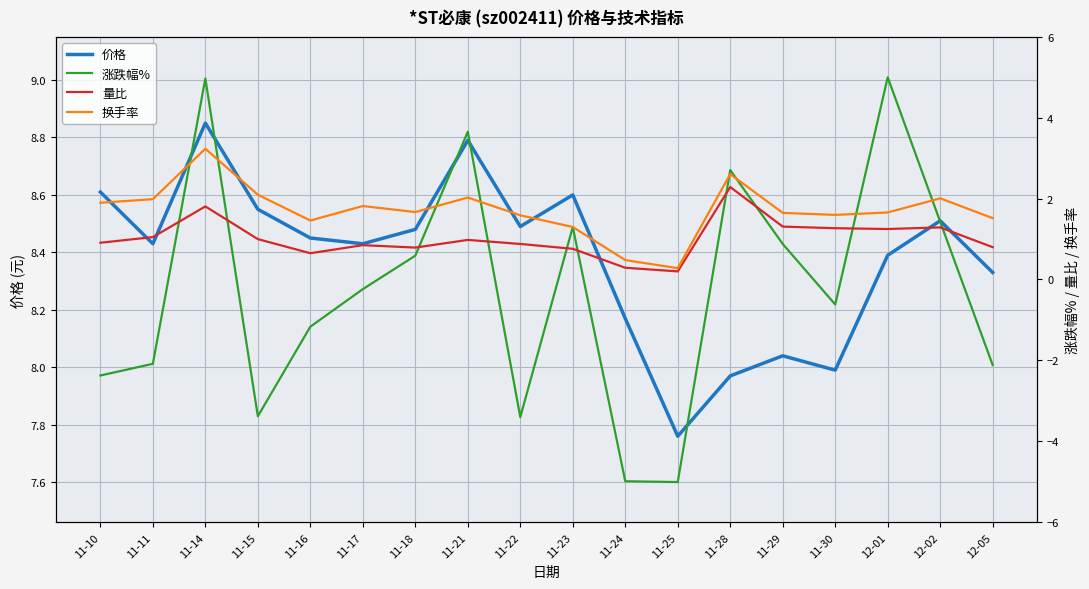

List the series in order of their peak value, highest first.

价格, 涨跌幅%, 换手率, 量比